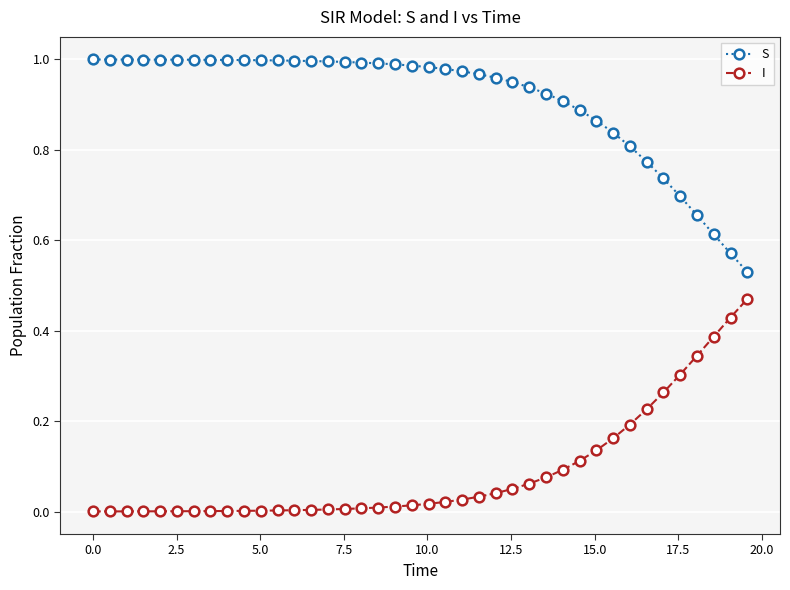

What are all the series names shown in the legend?

S, I